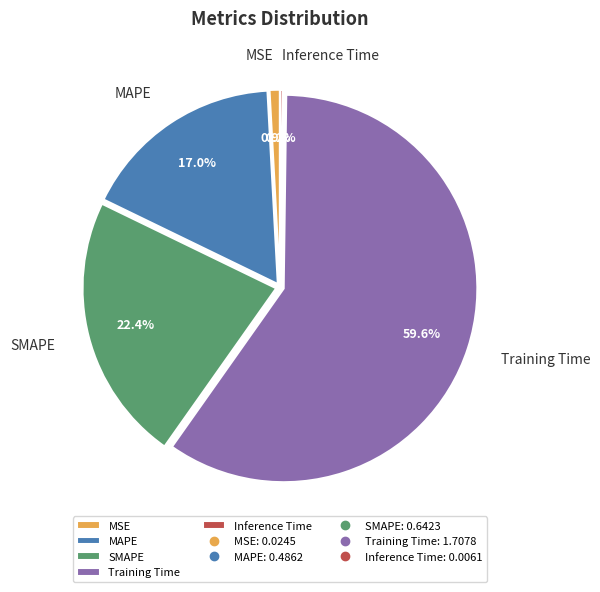

Which has a higher value, MSE or MAPE?

MAPE